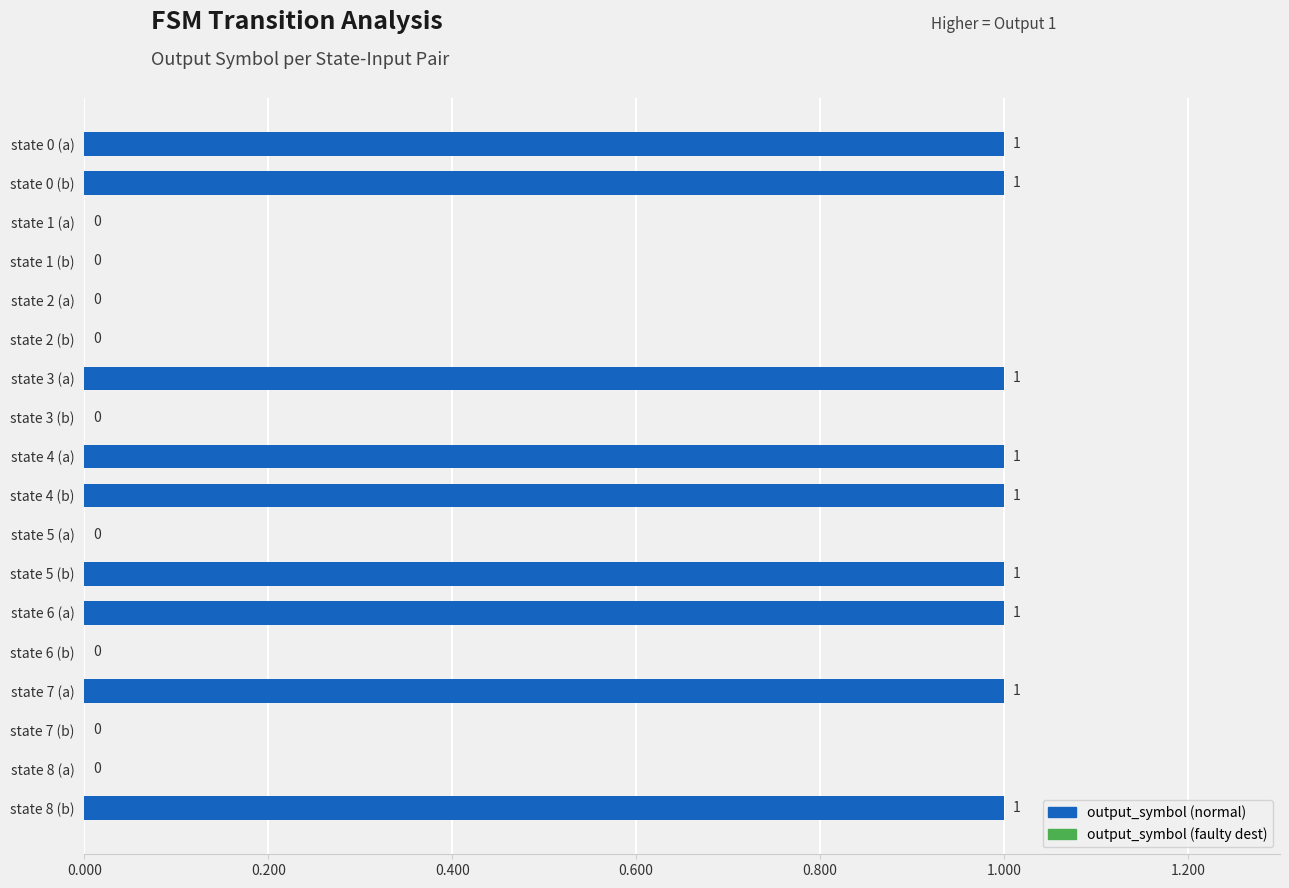

The value at state 0 (b) is 2. True or false?

False